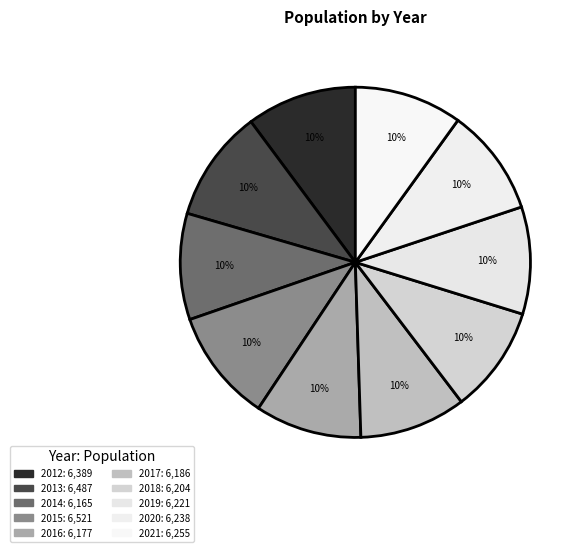

Which slice is the largest?

2015